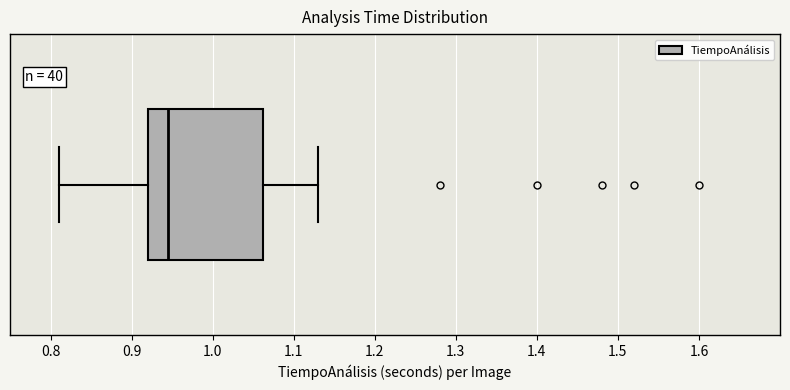

Where does the median line of the box sit on the x-axis? The values are not printed on the chart, so give them approximately, as read against the axis.

0.95